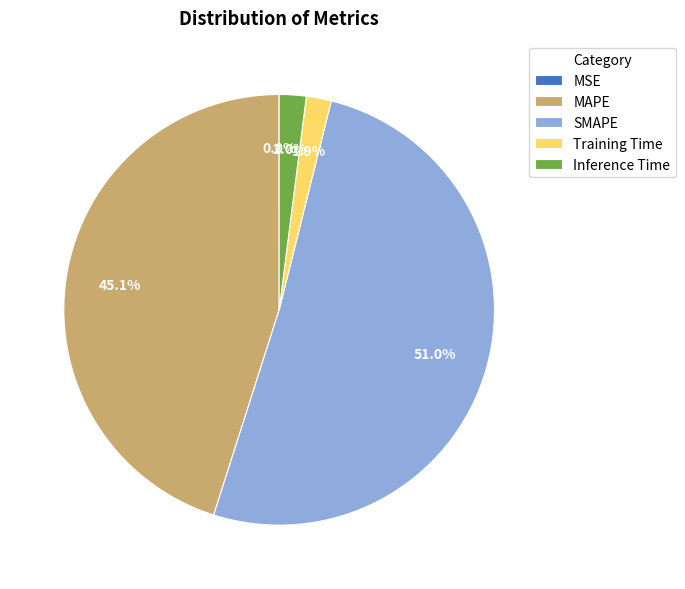

Which has a higher value, SMAPE or MAPE?

SMAPE